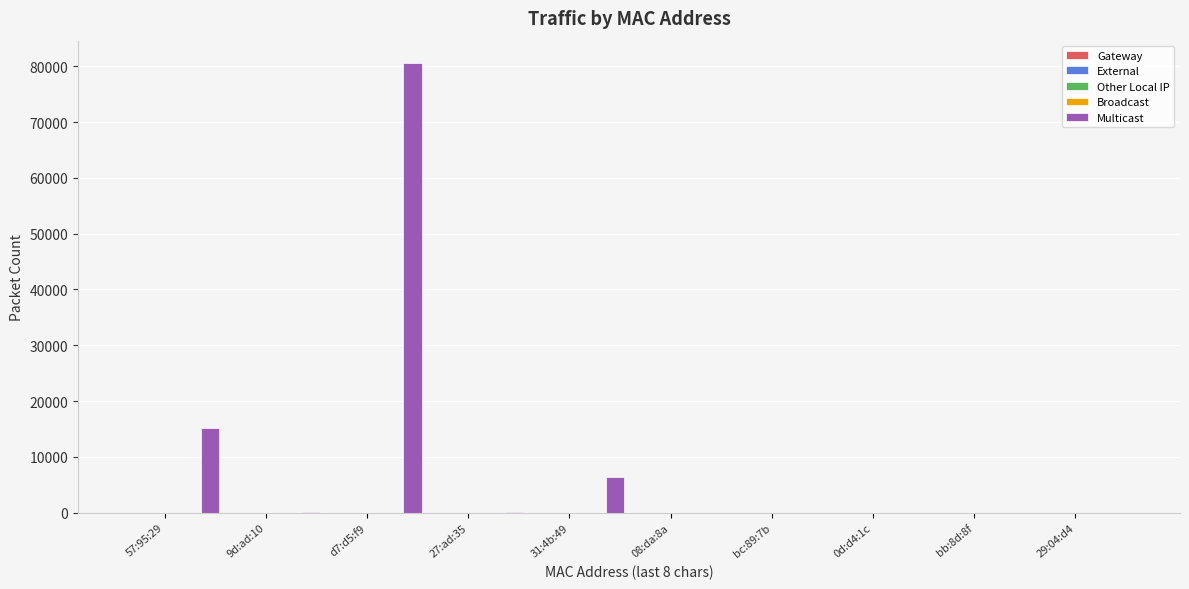

What is the sum of all values?

102140